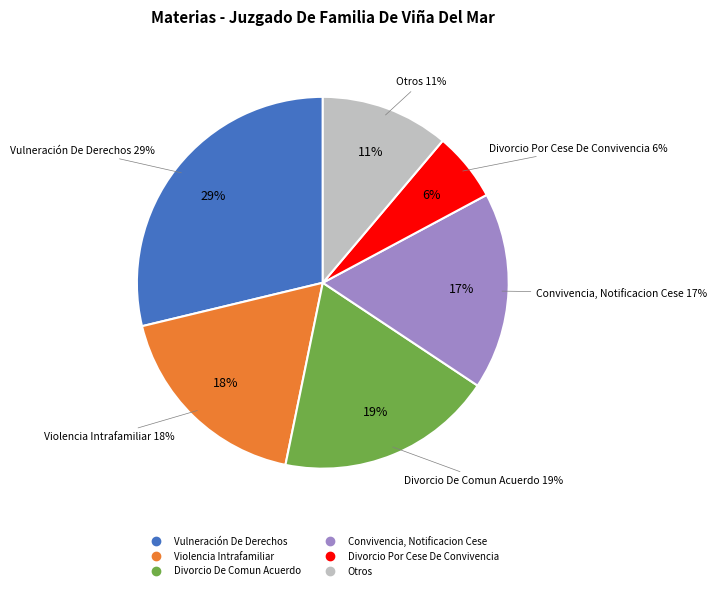

Rank the categories by value from lowest to highest.

Divorcio Por Cese De Convivencia, Otros, Convivencia, Notificacion Cese, Violencia Intrafamiliar, Divorcio De Comun Acuerdo, Vulneración De Derechos